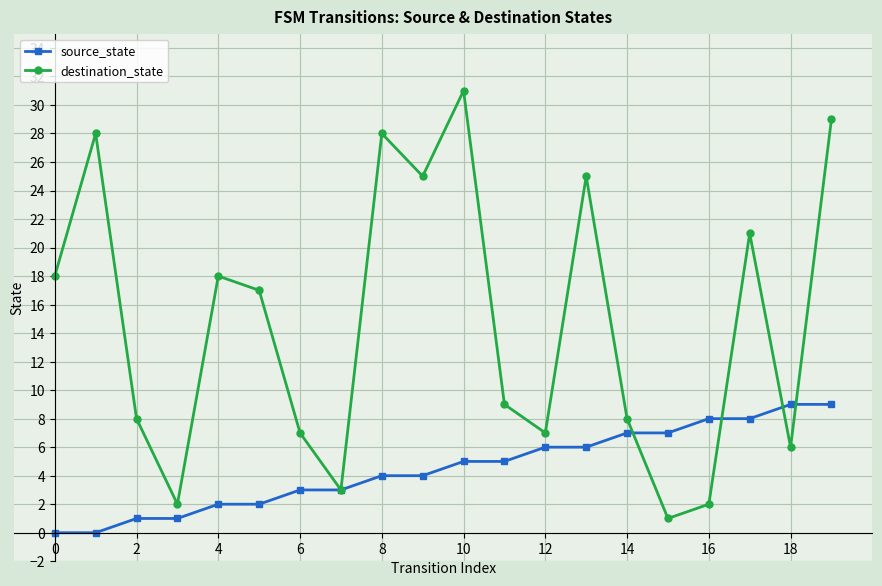

Rank the series by their average value, from lowest to highest.

source_state, destination_state